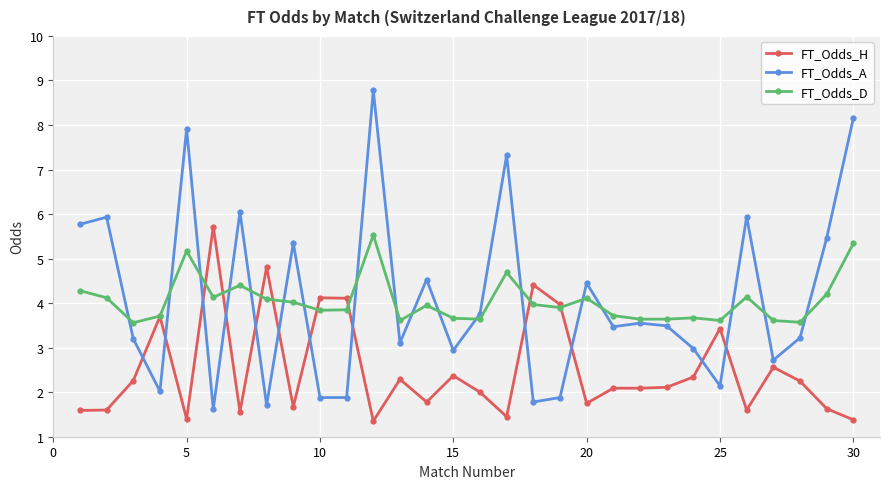

True or false: FT_Odds_A has more than 1 interior local peaks.

True